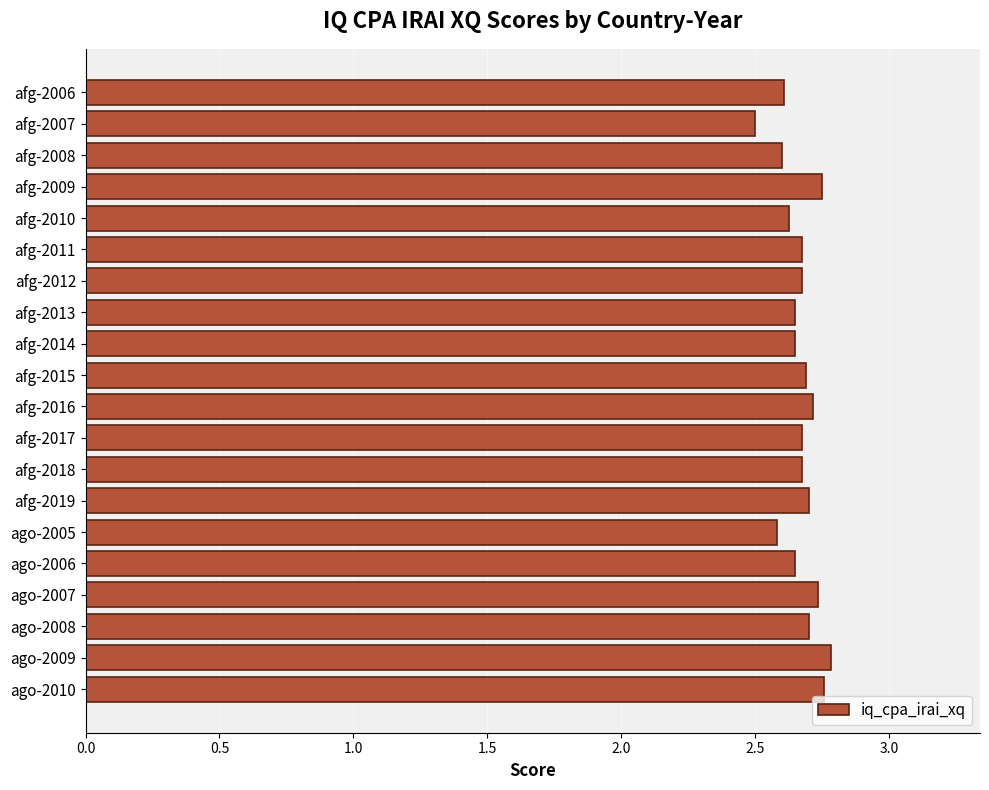

How many values are between 2 and 3?

20